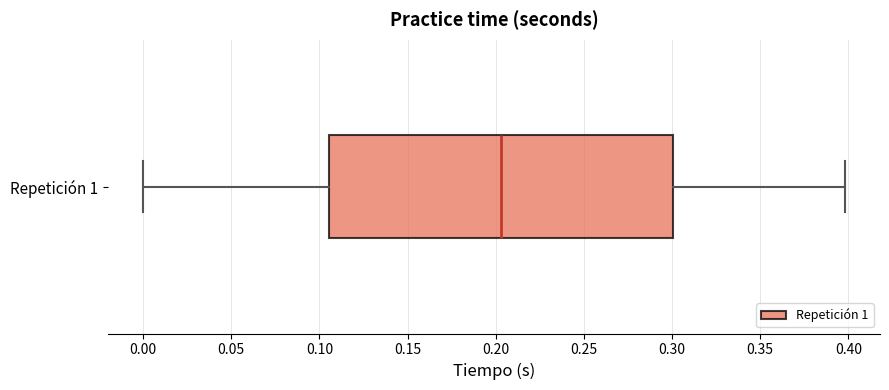

Read this box plot against the x-axis: the position of the median line, the range covered by the box, and the ends of both whiskers. The values are not printed on the chart, so give them approximately, as read against the axis.

median 0.205, box 0.105 to 0.300, whiskers 0.000 to 0.400